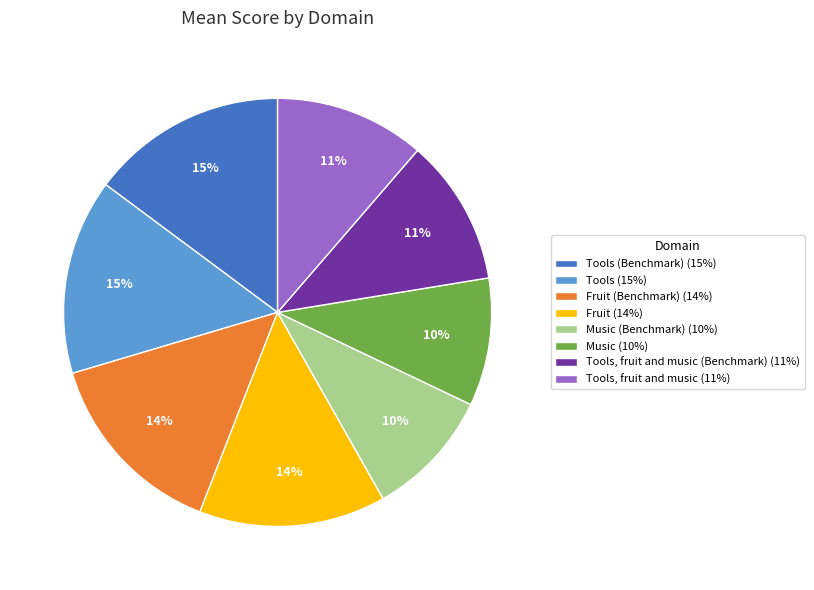

The Tools, fruit and music (Benchmark) (11%) slice represents 11% of the pie. True or false?

True